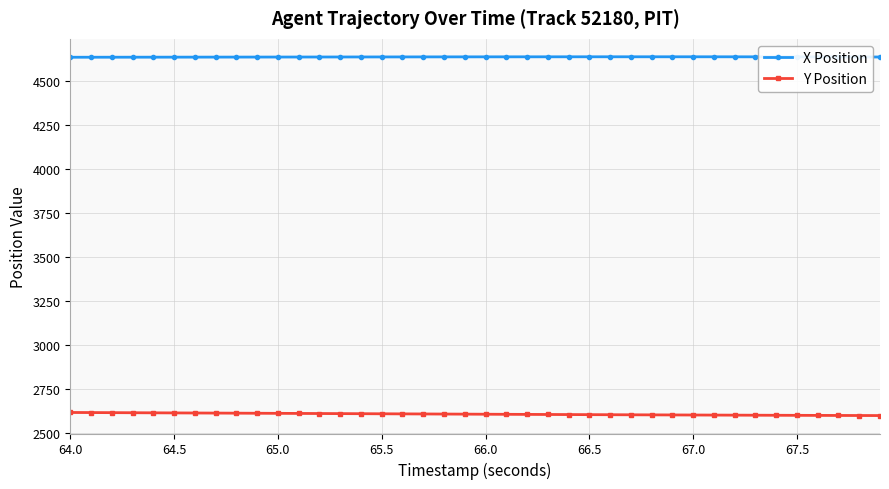

Does the chart have visible grid lines?

Yes